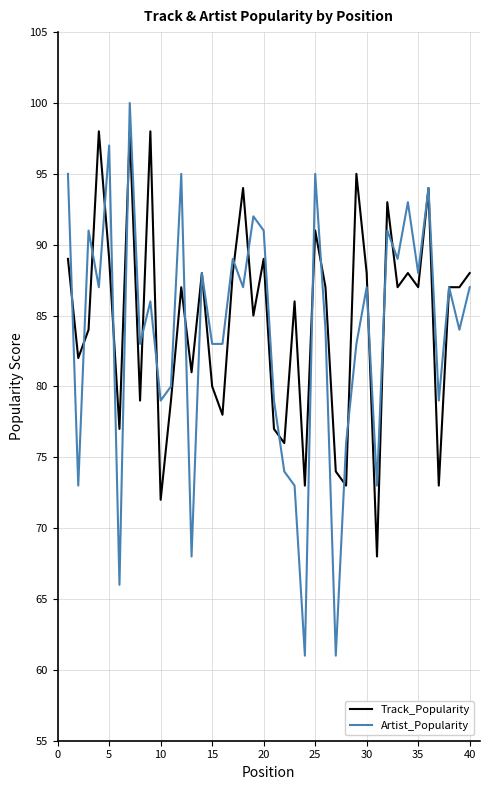

Which series has the largest range (max minus min)?

Artist_Popularity